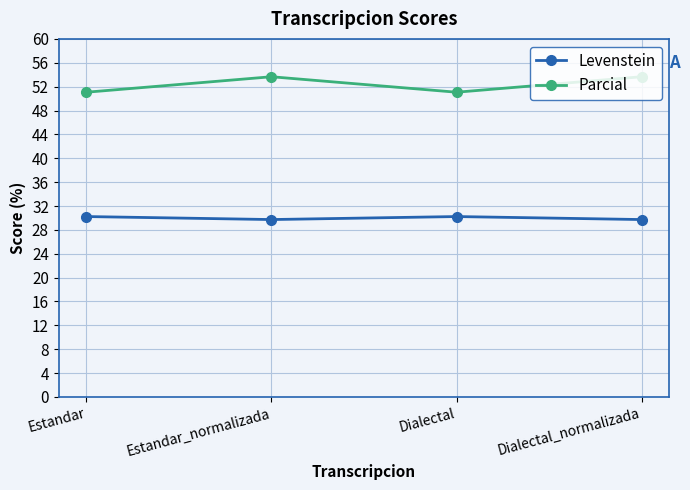

The Parcial series shows 86.5 at Estandar. True or false?

False